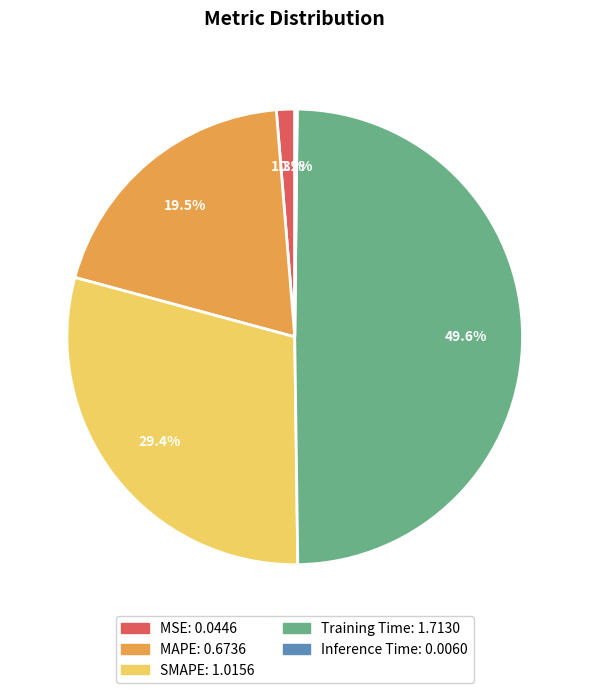

Approximately how many times larger is the value at Training Time compared to SMAPE?

1.7